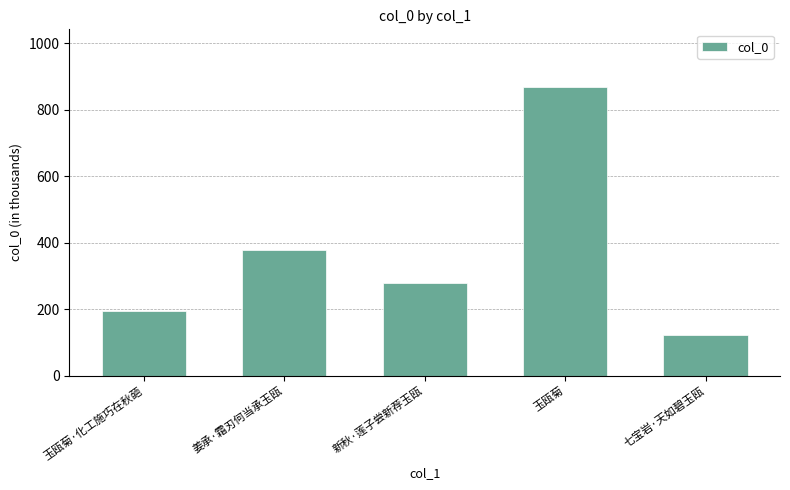

Reading left to right, what are all the values shown in this chart?

玉瓯菊·化工施巧在秋葩=193.8	姜承·霜刃何当承玉瓯=376.6	新秋·莲子尝新荐玉瓯=278.2	玉瓯菊=867.9	七宝岩·天如碧玉瓯=122.2